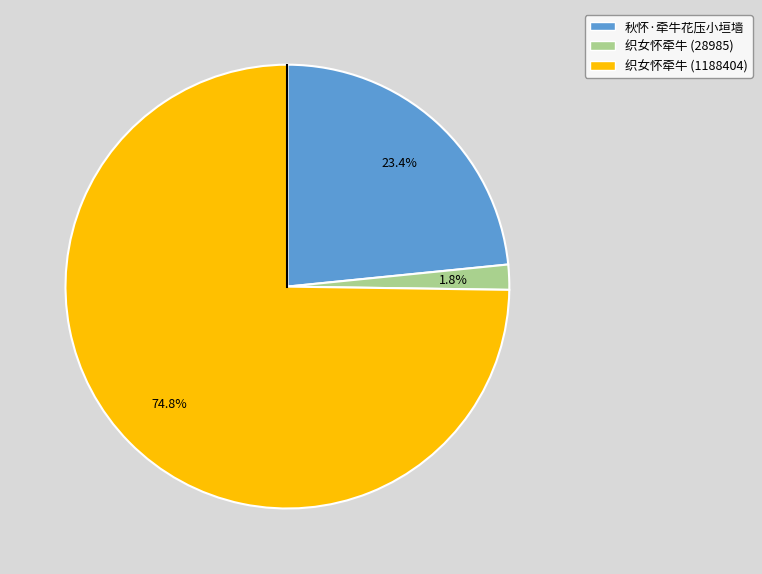

To the nearest percent, what portion does 织女怀牵牛 (1188404) represent?

75%